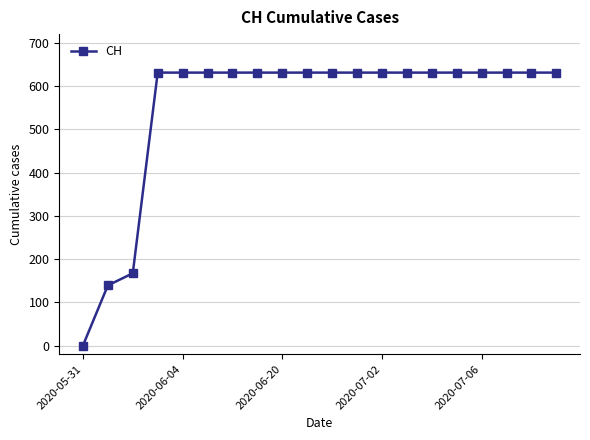

What is the sum of all values?

11033